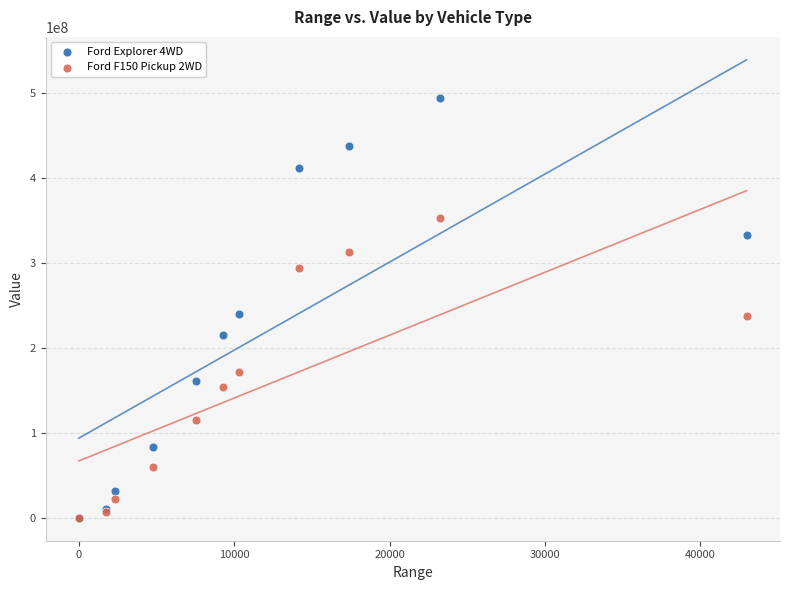

What are all the series names shown in the legend?

Ford Explorer 4WD, Ford F150 Pickup 2WD